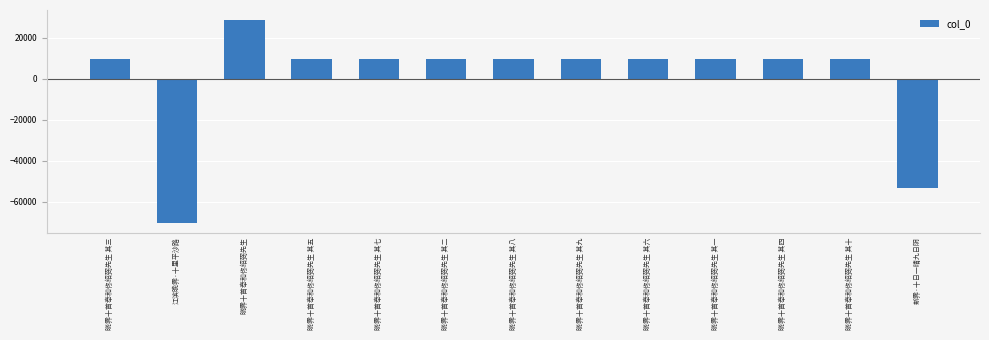

How many data points are above 9512?

7